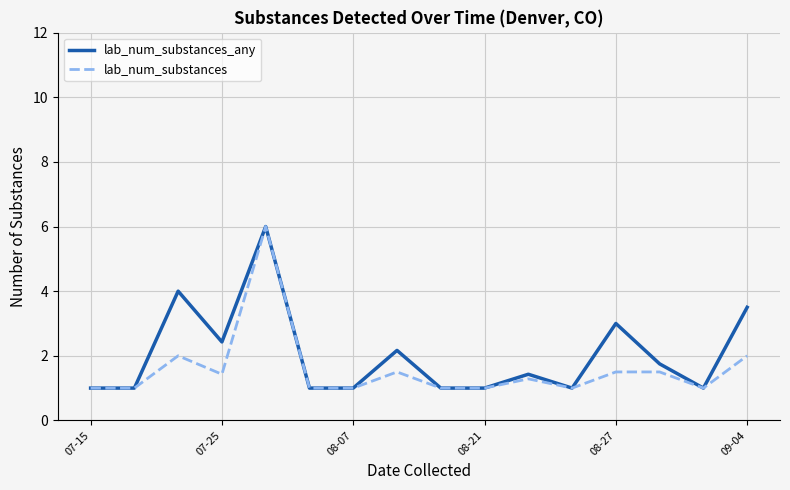

Reading left to right, transcribe all the data shown in this chart.

lab_num_substances_any: 1.0	1.0	4.0	2.4	6.0	1.0	1.0	2.2	1.0	1.0	1.4	1.0	3.0	1.8	1.0	3.5
lab_num_substances: 1.0	1.0	2.0	1.4	6.0	1.0	1.0	1.5	1.0	1.0	1.3	1.0	1.5	1.5	1.0	2.0